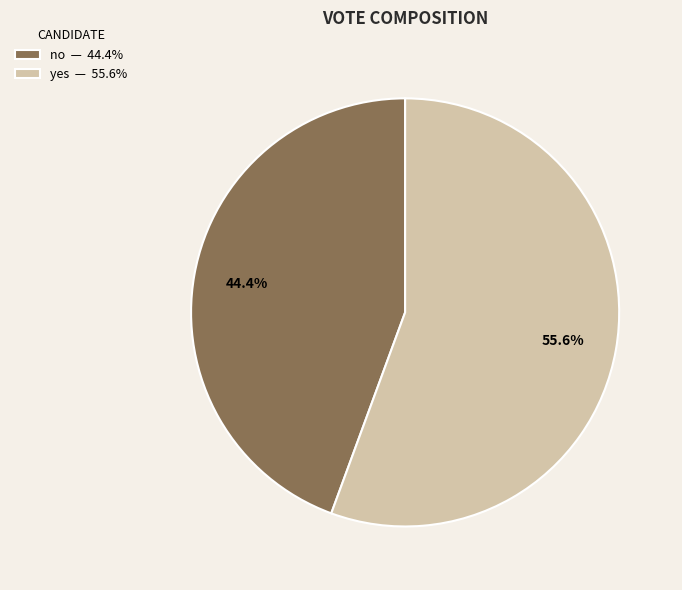

To the nearest percent, what portion does no represent?

44%